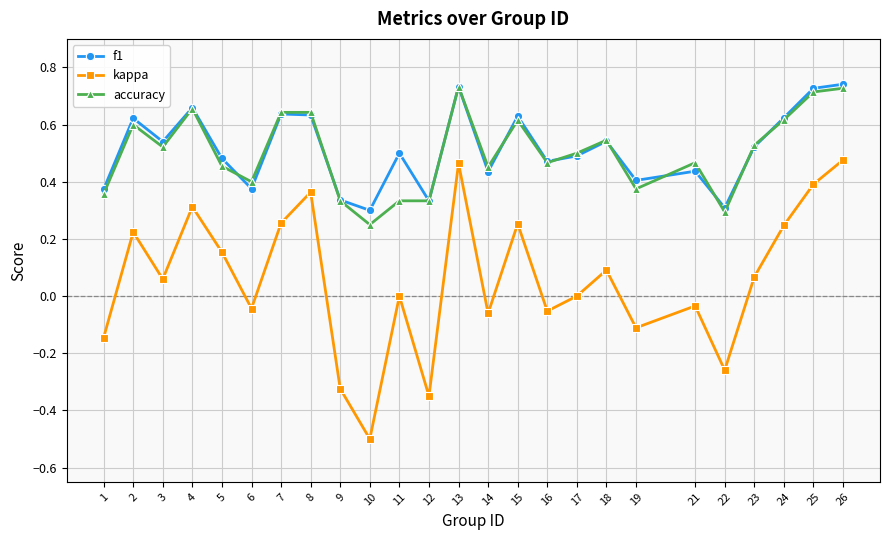

What is the lowest value of the kappa series?

-0.5